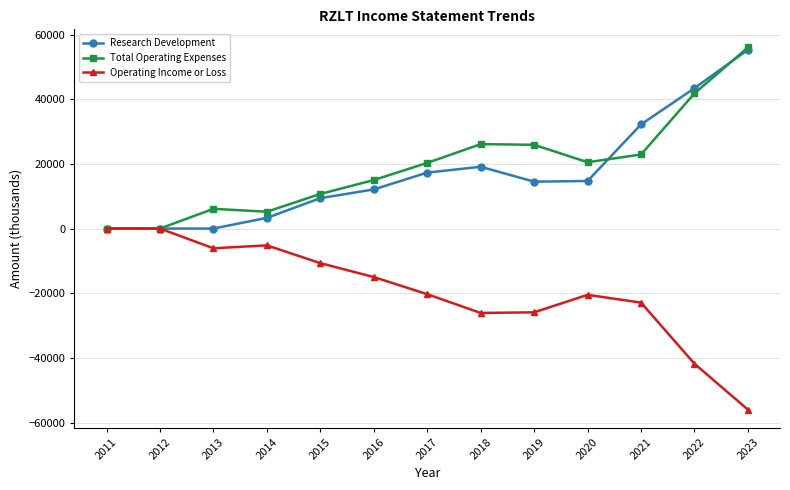

True or false: Research Development and Total Operating Expenses cross at least once.

True